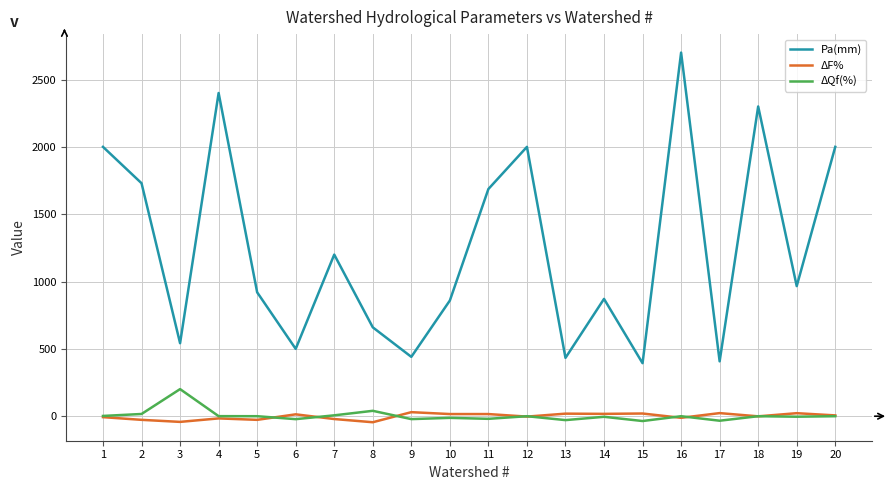

Is the value of ΔF% at 20 greater than the value of Pa(mm) at 13?

No